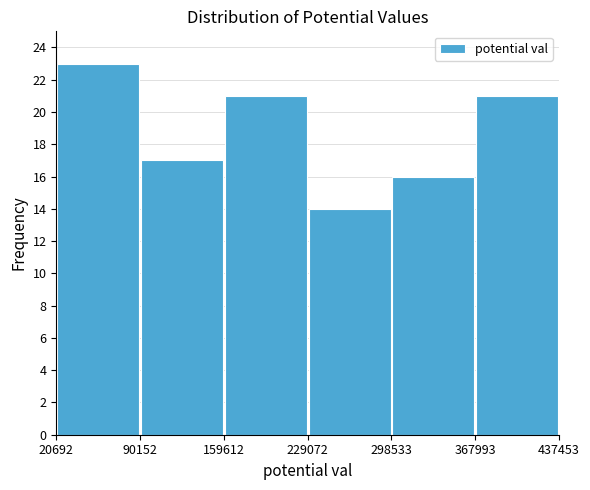

Reading left to right, transcribe this chart: for each bar, give the range it covers on the x-axis and its height. The values are not printed on the chart, so give them approximately, as read against the axis.

20692 to 90152: 23
90152 to 159612: 17
159612 to 229072: 21
229072 to 298533: 14
298533 to 367993: 16
367993 to 437453: 21